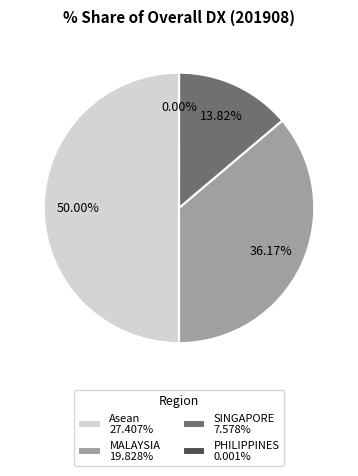

What is the ratio of the value at MALAYSIA 19.828% to the value at SINGAPORE 7.578%?

2.6